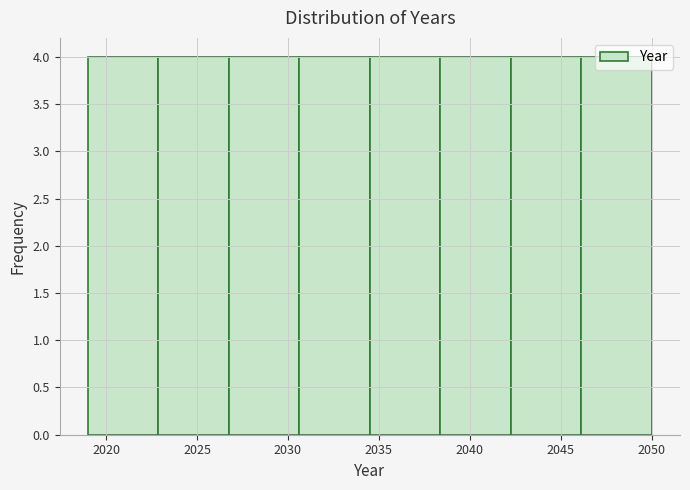

How tall is the bar that spans 2023.0 to 2027.0 on the x-axis? Neither the bar edges nor the heights are printed on the chart, so give them approximately, as read against the axes.

4